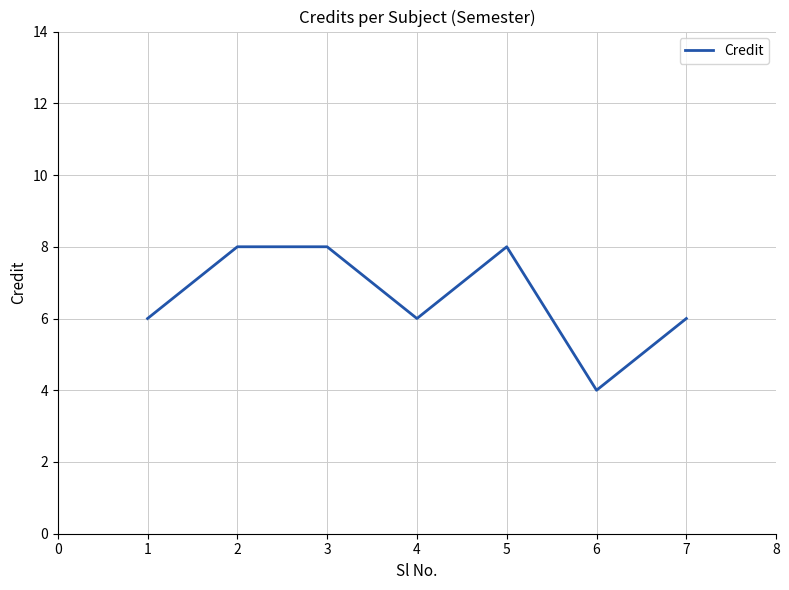

What value does the data have at 1?

6